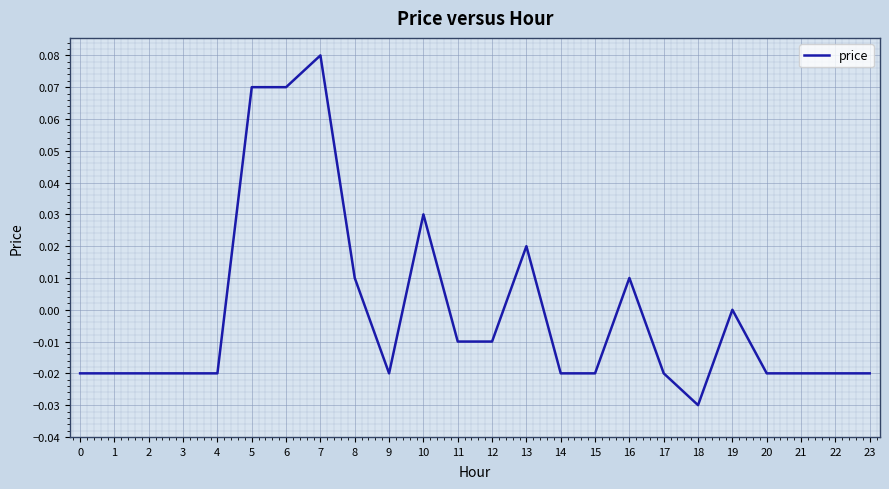

At which category does the chart reach its peak across all series?

7